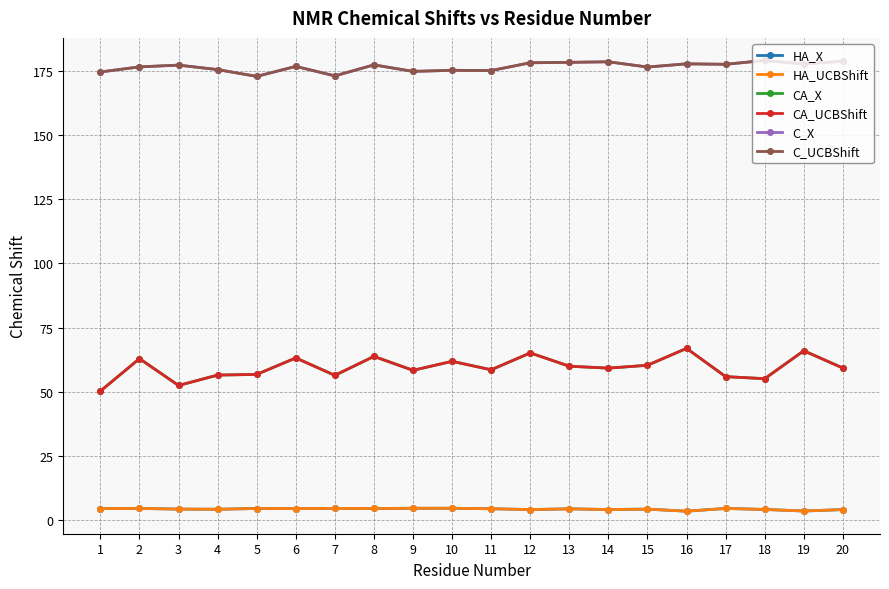

What is the highest value of the C_UCBShift series?

179.1